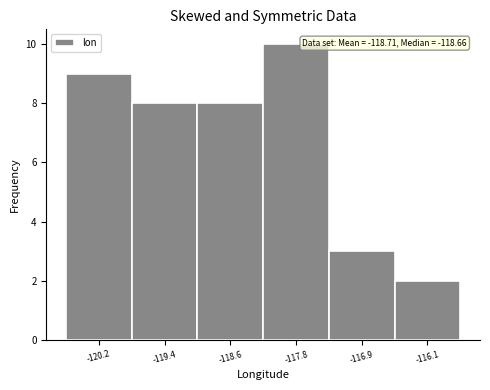

Which range on the x-axis has the tallest bar?

-118.2 to -117.3